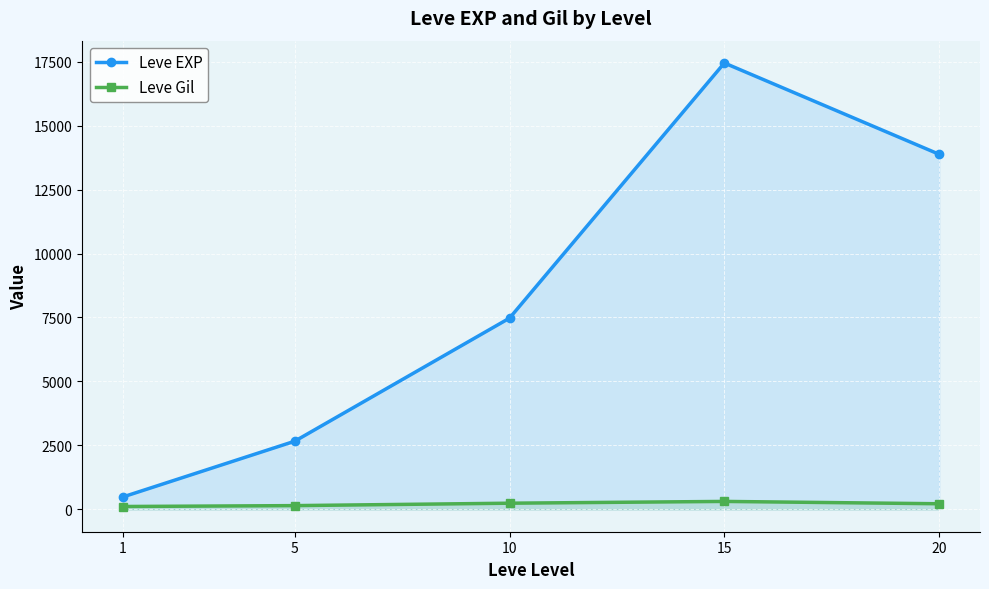

What value does the Leve EXP series have at 5?

2664.3